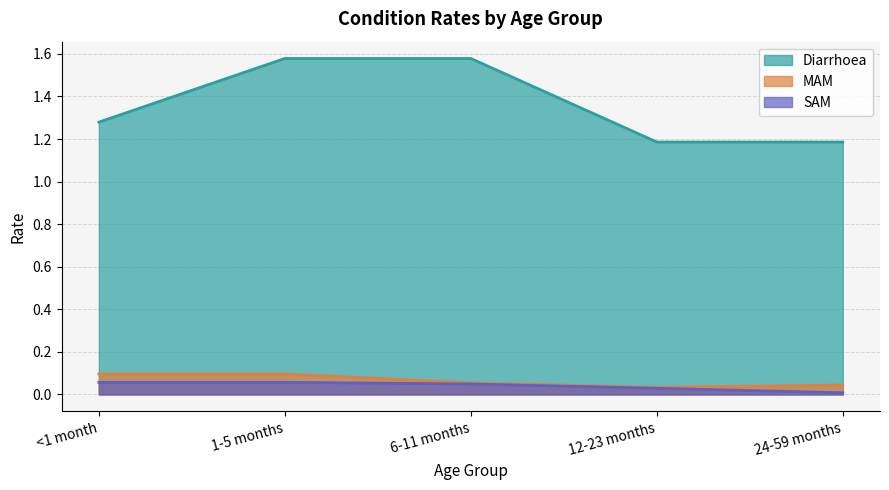

List the series in order of their peak value, lowest first.

SAM, MAM, Diarrhoea